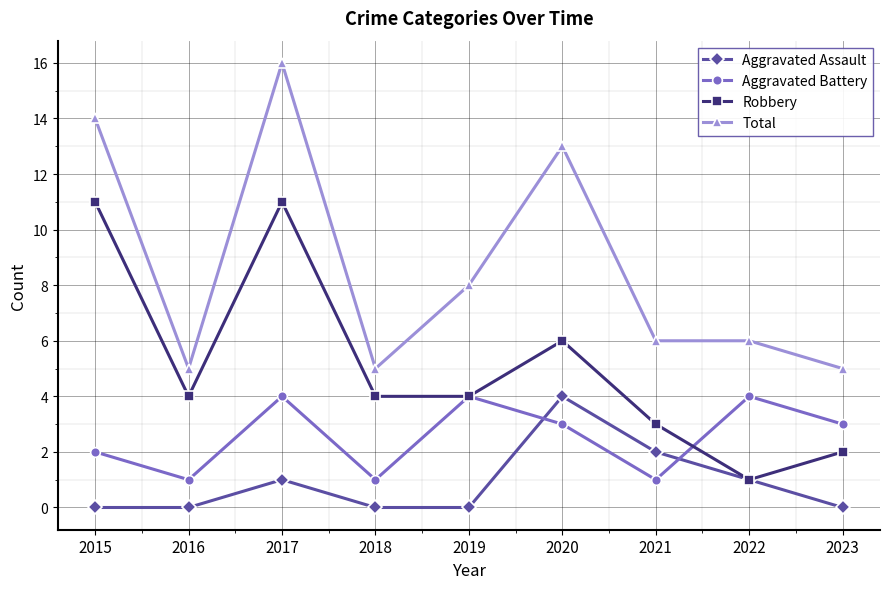

Reading left to right, extract all data points from this chart.

Aggravated Assault: 0	0	1	0	0	4	2	1	0
Aggravated Battery: 2	1	4	1	4	3	1	4	3
Robbery: 11	4	11	4	4	6	3	1	2
Total: 14	5	16	5	8	13	6	6	5